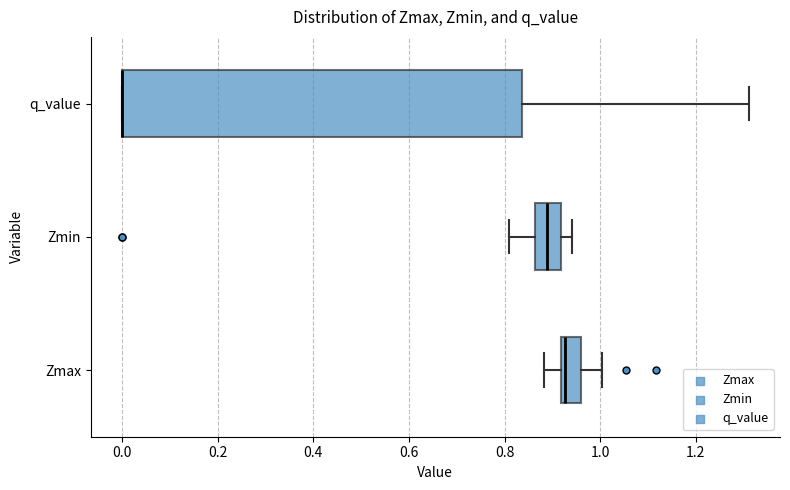

Reading bottom to top, transcribe this box plot: for each box, give where its median line is, the range the box spans, and where its two whiskers end, as read against the x-axis. The values are not printed on the chart, so give them approximately, as read against the axis.

Zmax: median 0.92 (just right of the box's left edge), box 0.92 to 0.96, whiskers 0.88 to 1.00
Zmin: median 0.88, box 0.86 to 0.92, whiskers 0.80 to 0.94
q_value: median 0.00 (drawn on the box's left edge), box 0.00 to 0.84, whiskers 0.00 to 1.32